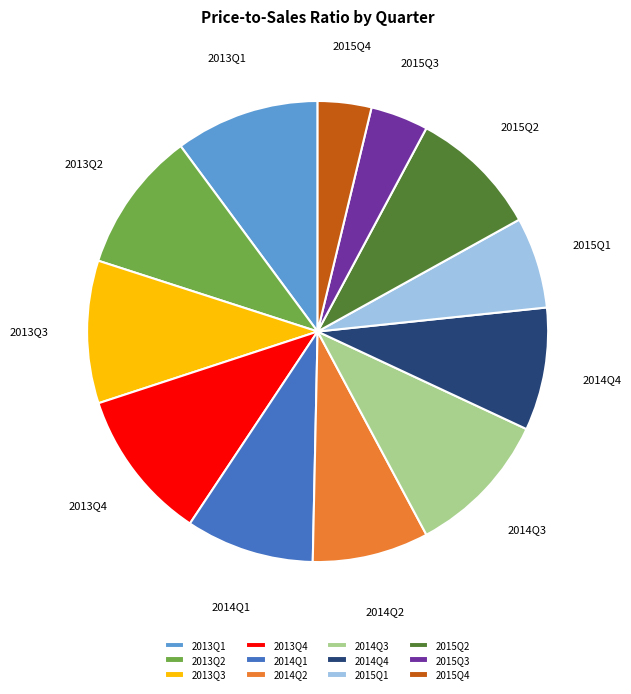

The 2015Q1 slice represents 6% of the pie. True or false?

True